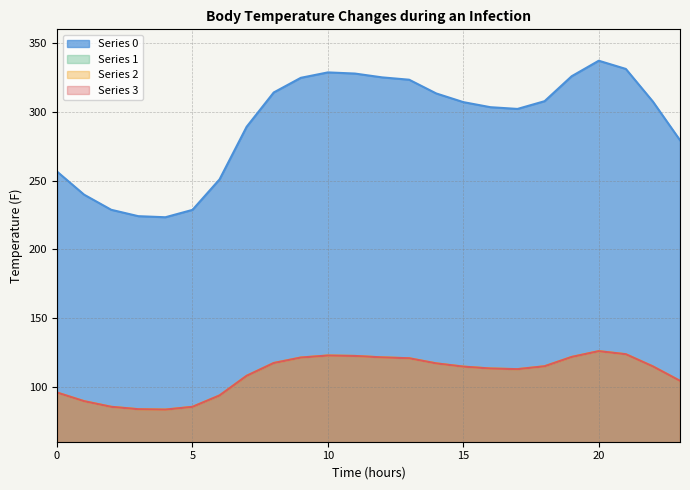

What is the maximum value shown in the chart?

337.2